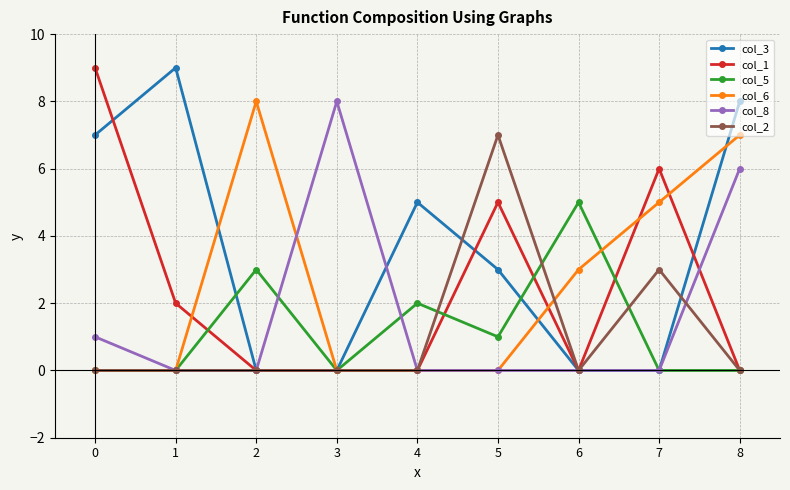

Where is col_8 nearest to the value 4?

8